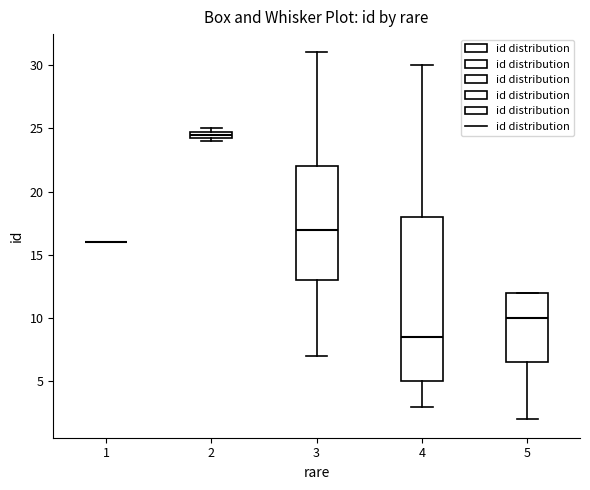

Comparing the boxes themselves (not the whiskers), which one is the tallest?

4